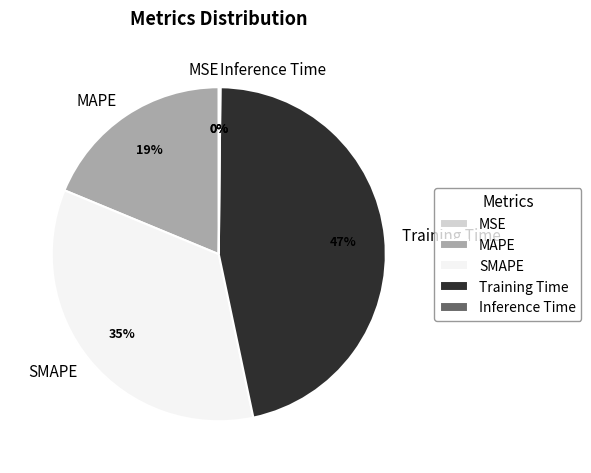

Which category has the biggest portion of the pie?

Training Time